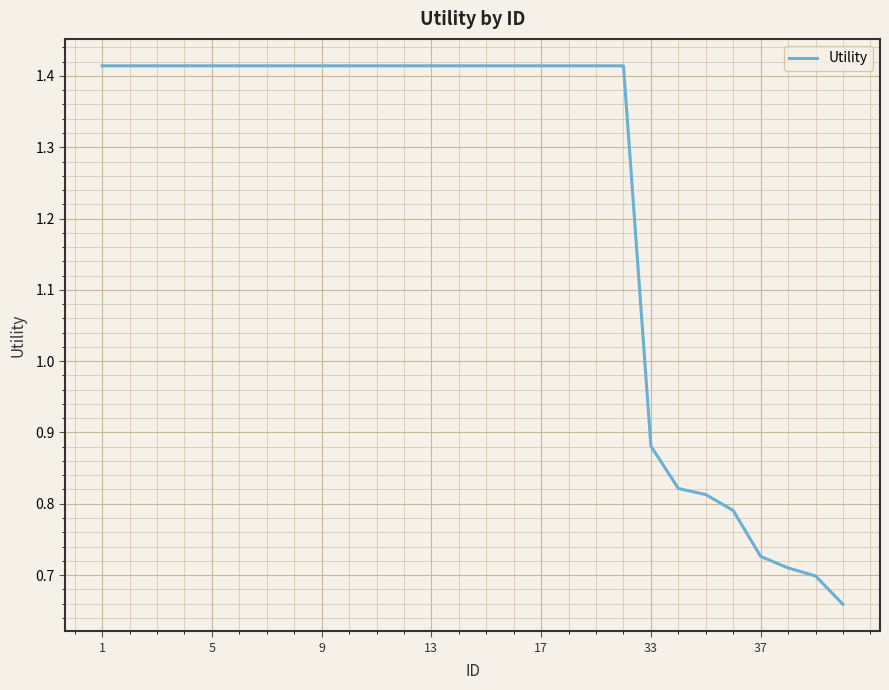

Reading left to right, what are all the values shown in this chart?

1.4	1.4	1.4	1.4	1.4	1.4	1.4	1.4	1.4	1.4	1.4	1.4	1.4	1.4	1.4	1.4	1.4	1.4	1.4	1.4	0.9	0.8	0.8	0.8	0.7	0.7	0.7	0.7